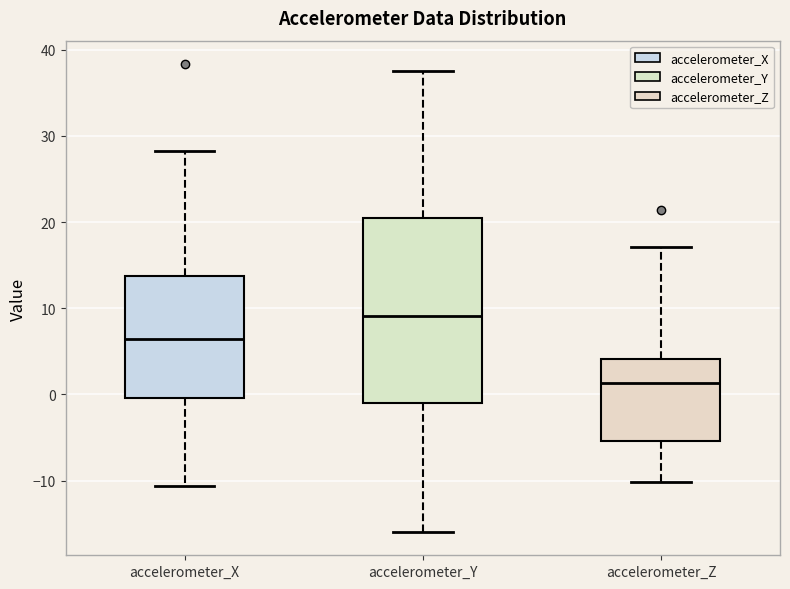

Reading left to right, read every box against the y-axis: the position of its median line, the range the box covers, and the ends of its whiskers. The values are not printed on the chart, so give them approximately, as read against the axis.

accelerometer_X: median 6, box 0 to 14, whiskers -11 to 28
accelerometer_Y: median 9, box -1 to 20, whiskers -16 to 38
accelerometer_Z: median 1, box -5 to 4, whiskers -10 to 17